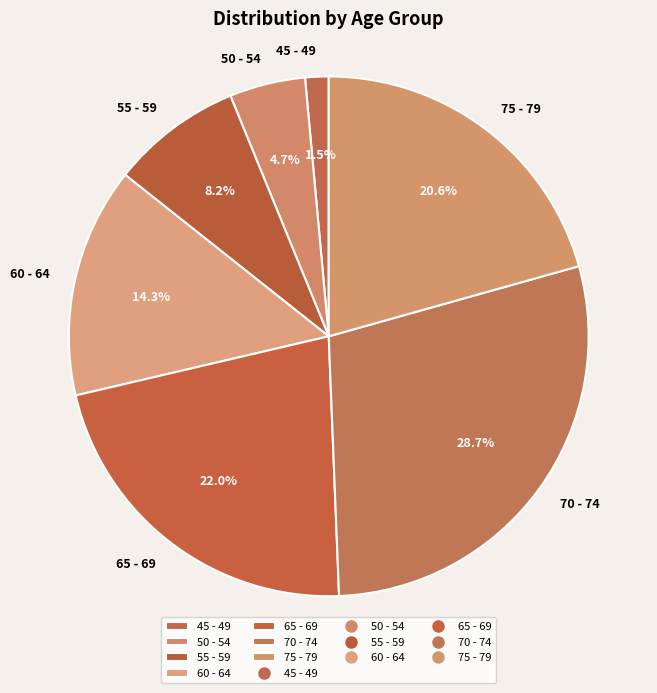

The 75 - 79 slice represents 21% of the pie. True or false?

True